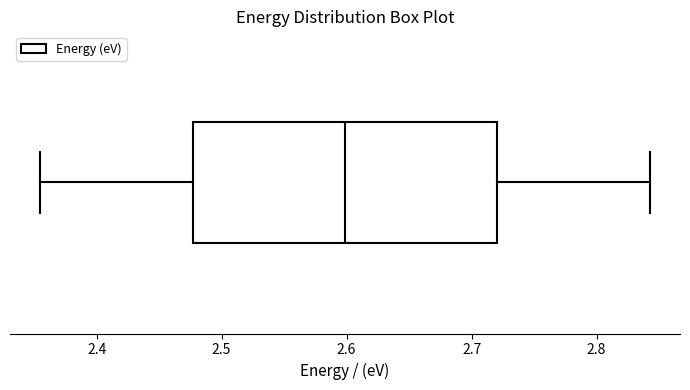

Transcribe this box plot: give where the median line is, the range the box spans, and where the two whiskers end, as read against the x-axis. The values are not printed on the chart, so give them approximately, as read against the axis.

median 2.60, box 2.48 to 2.72, whiskers 2.36 to 2.84